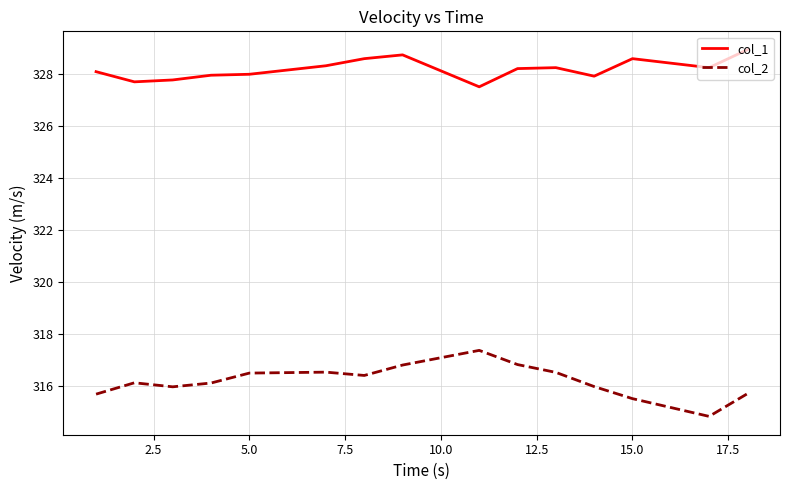

List the series in order of their overall mean, highest first.

col_1, col_2